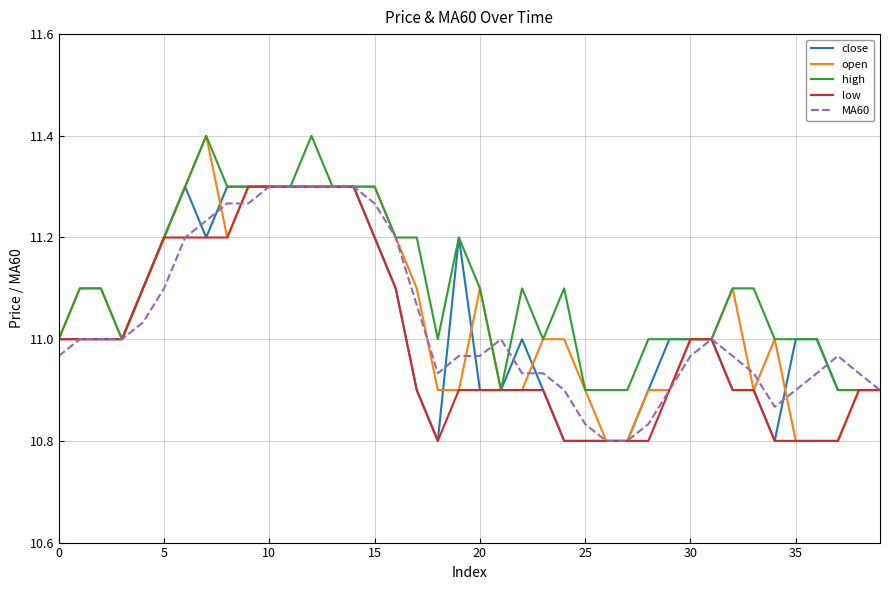

Which series has the largest range (max minus min)?

open